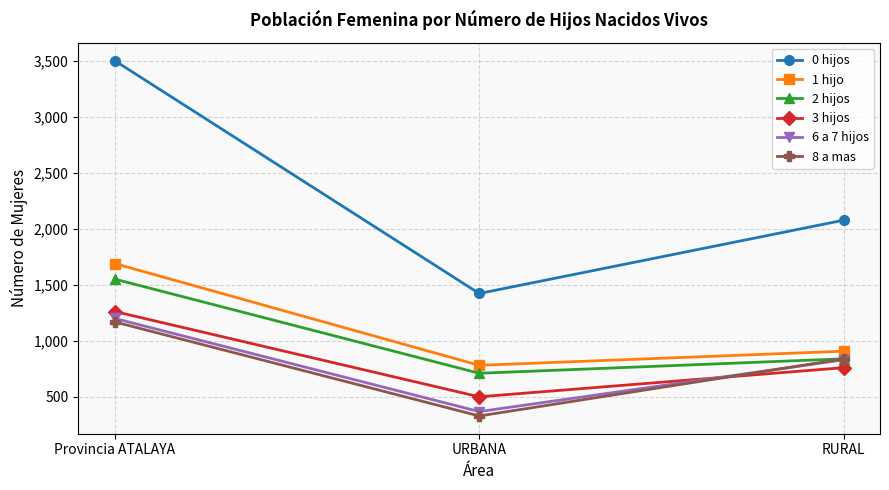

What is the smallest value displayed?

330